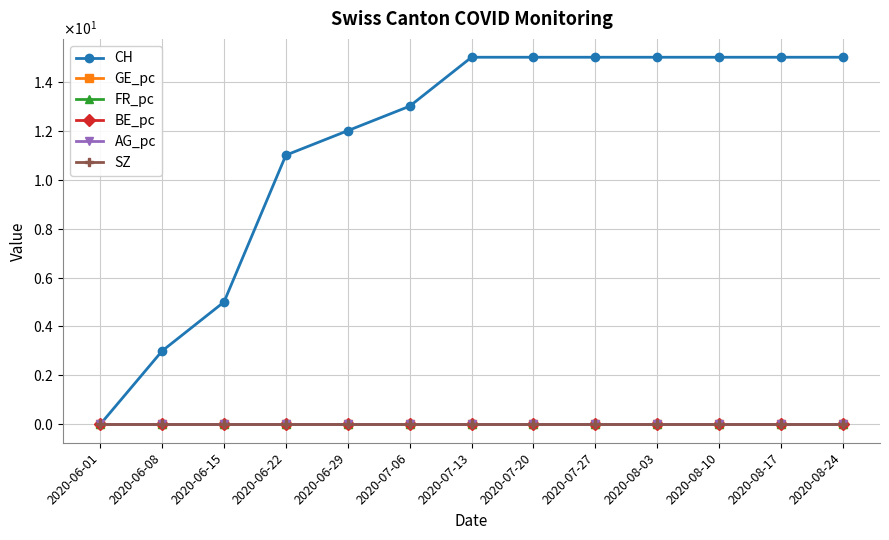

True or false: AG_pc has more than 1 points higher than both neighbors.

False